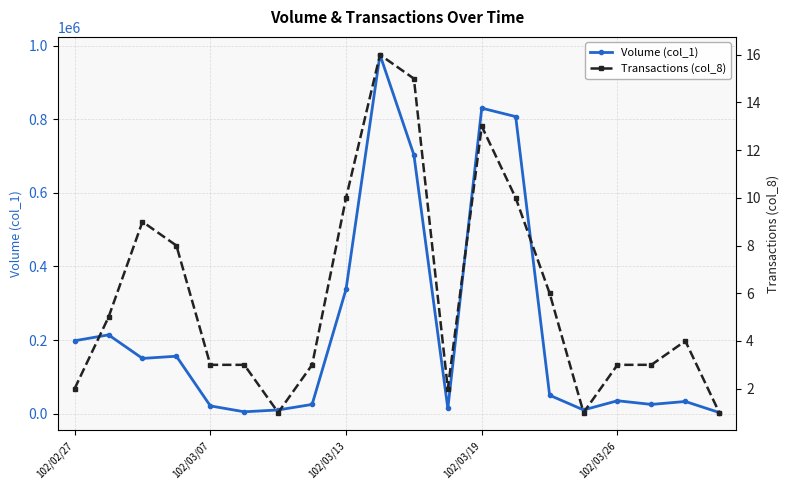

Reading left to right, extract all data points from this chart.

Volume (col_1): 198000	214000	150000	156000	21000	5000	10000	25000	338000	975000	703000	14000	830000	807000	50000	10000	35000	25000	33000	3000
Transactions (col_8): 2	5	9	8	3	3	1	3	10	16	15	2	13	10	6	1	3	3	4	1